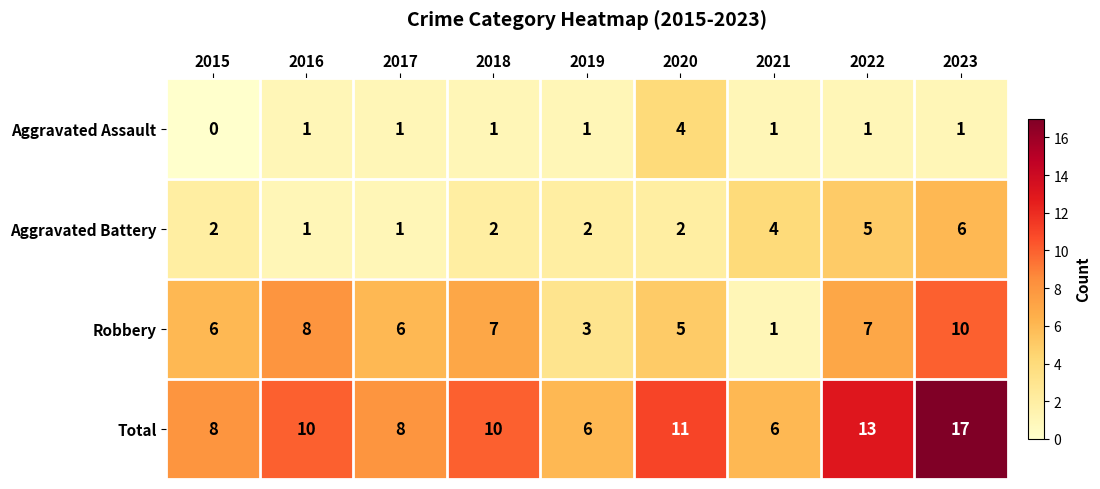

At which category does the chart reach its peak across all series?

2023